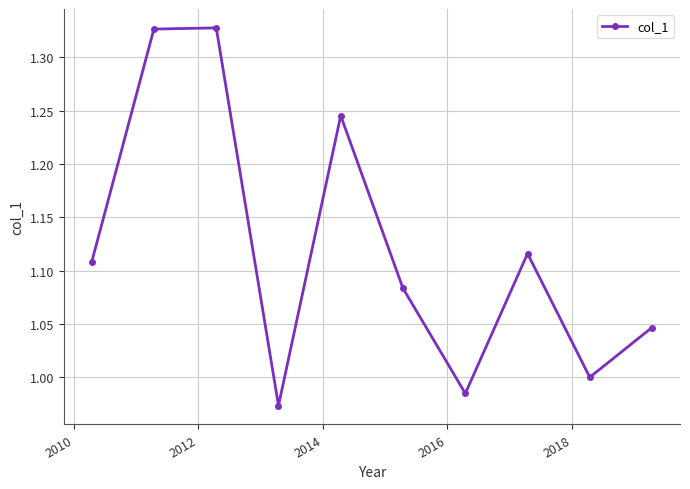

What is the difference between the maximum and minimum values?

0.4